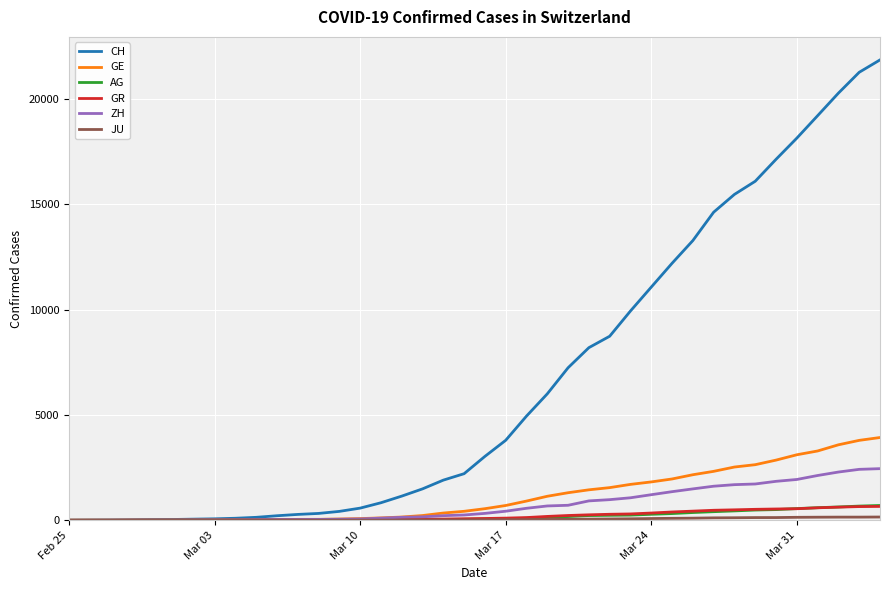

Which series has the largest range (max minus min)?

CH